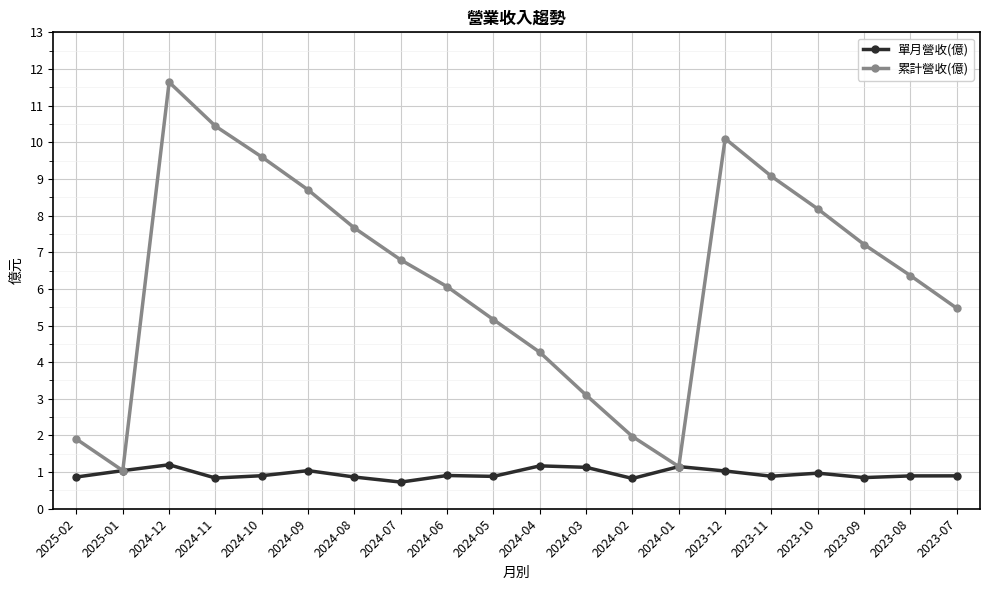

True or false: 累計營收(億) has more than 1 interior local peaks.

True